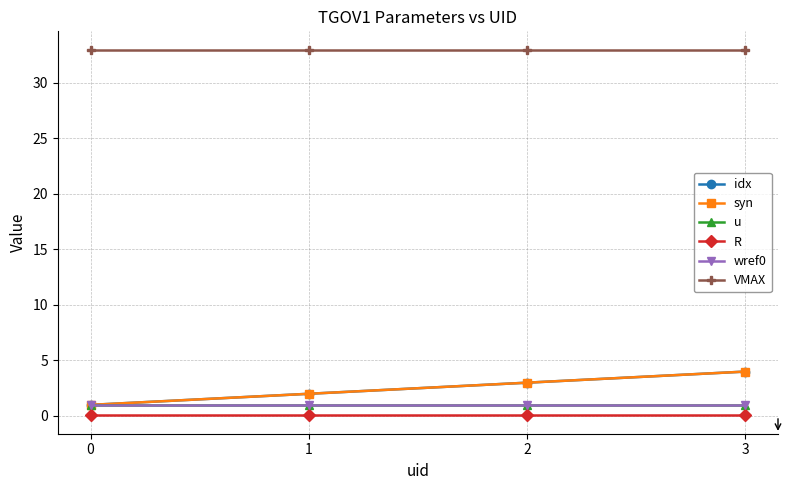

What is the total value across all series at 2?

41.0